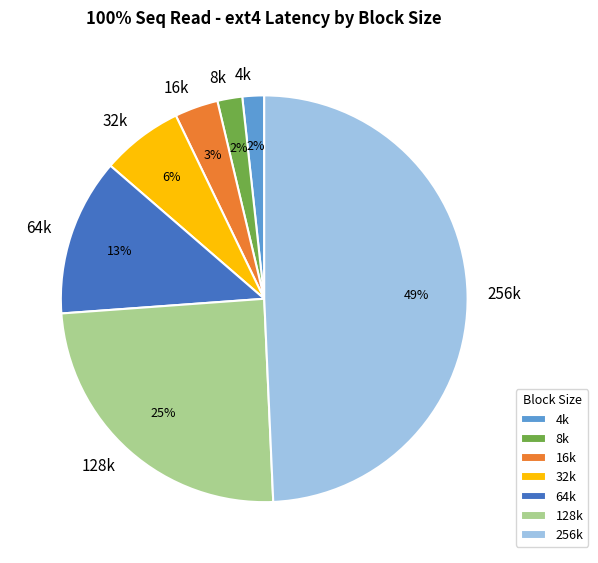

Is the sum of 32k and 64k greater than half?

No